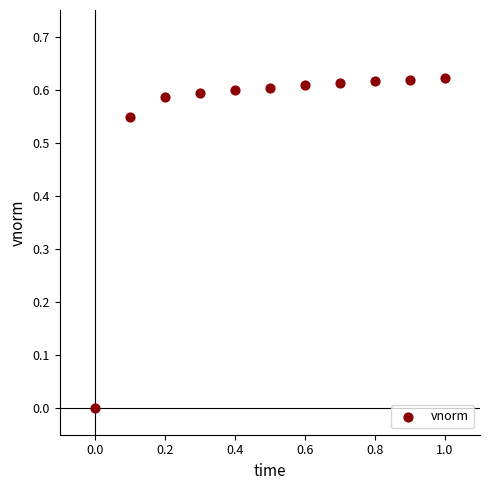

What is the range of X values (max minus min)?

1.0